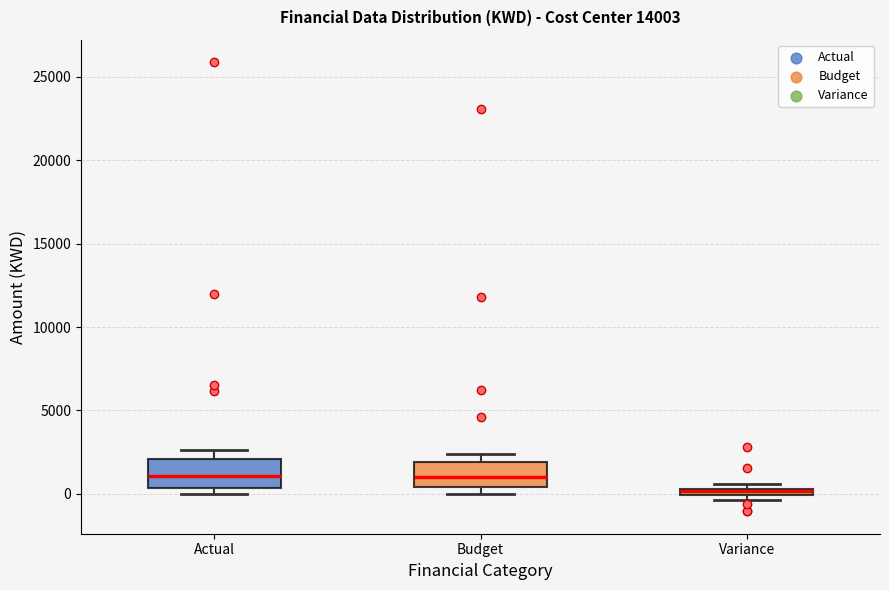

Where is the upper edge of the box for Actual on the y-axis? The values are not printed on the chart, so give them approximately, as read against the axis.

2000